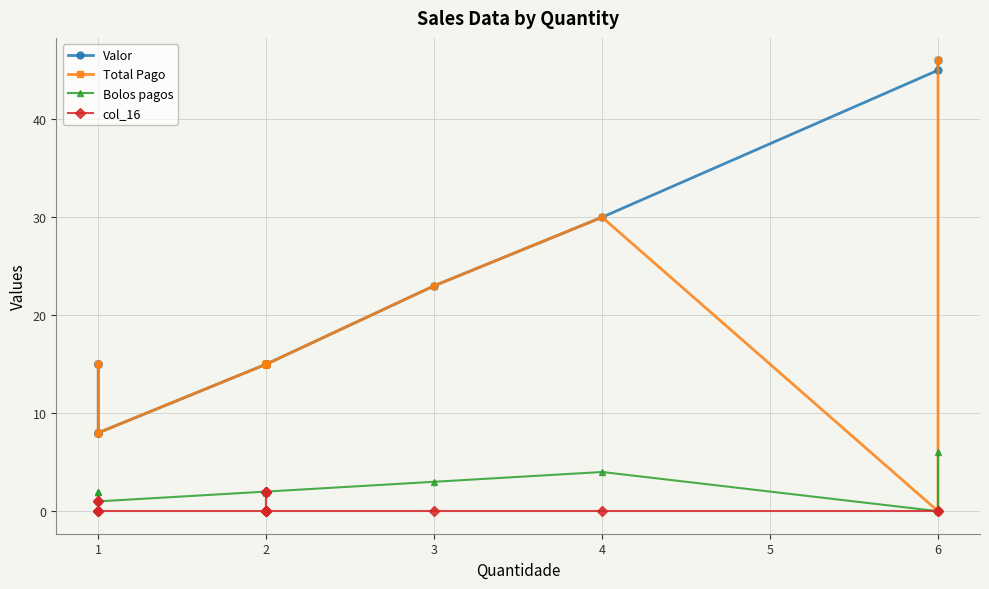

Does the chart display data point markers on the line(s)?

Yes